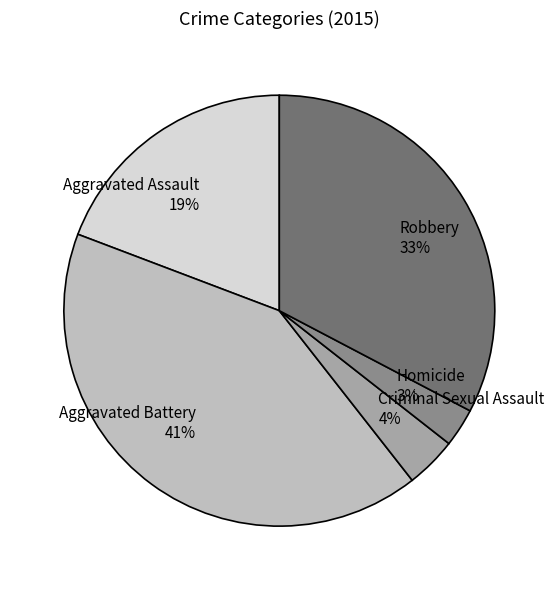

To the nearest percent, what is the average slice percentage?

20%